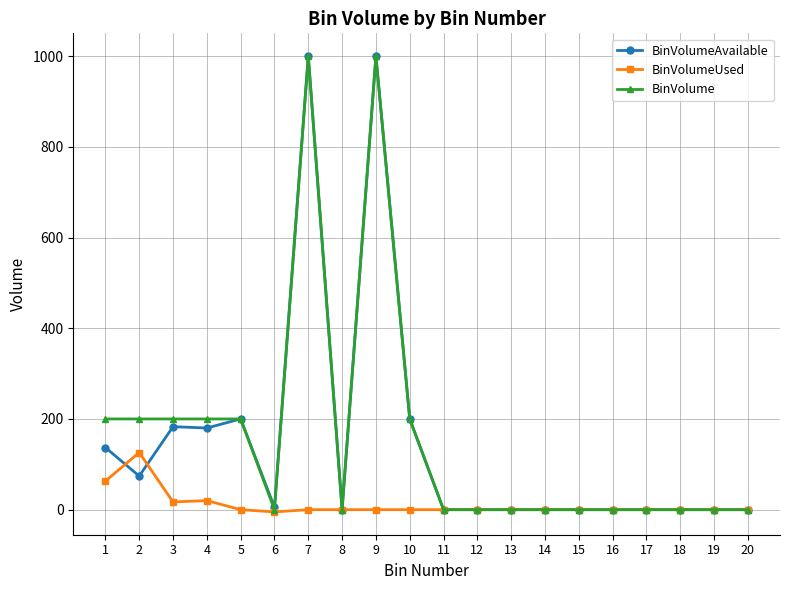

The BinVolume series shows 200 at 3. True or false?

True